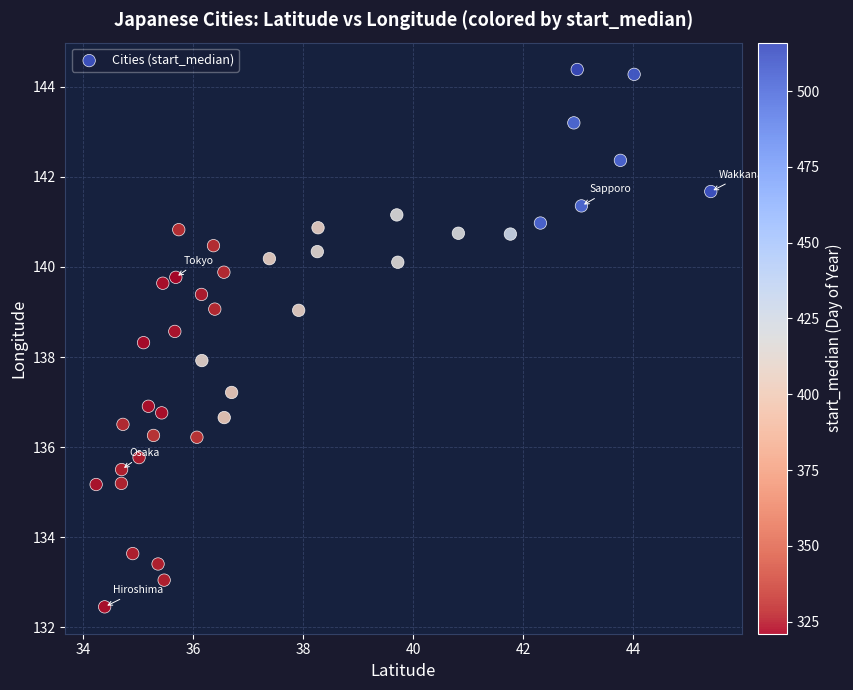

What is the range of Y values (max minus min)?

11.9